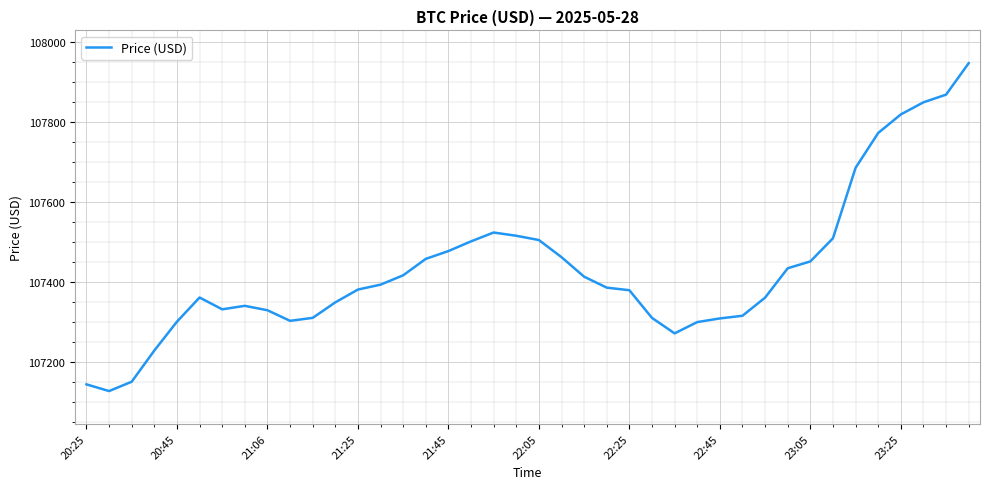

What is the greatest value displayed?

107947.8